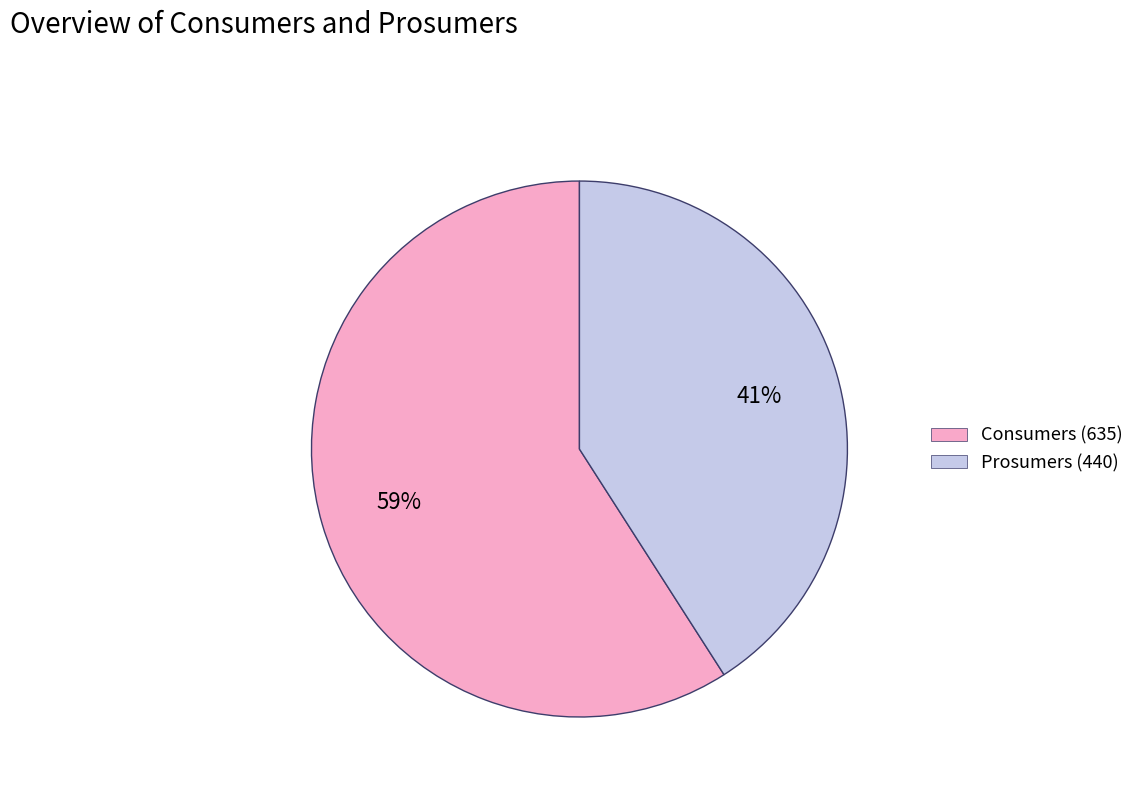

Rank the categories by value from highest to lowest.

Consumers, Prosumers